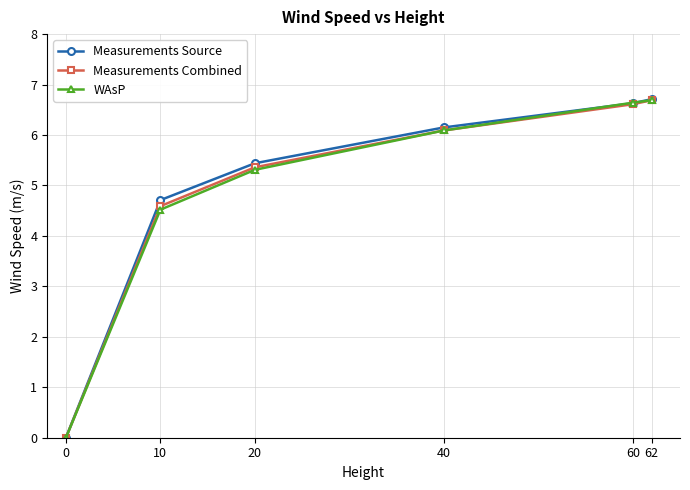

What is the value of the WAsP point at the 5th from the left?

6.6